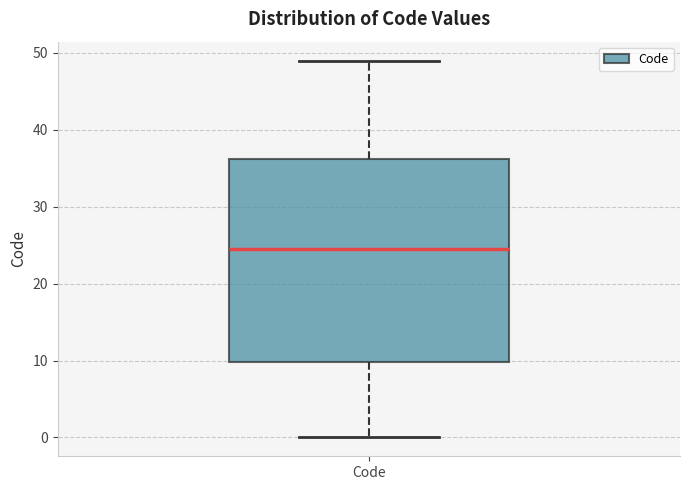

Where does the lower whisker of the box for Code end on the y-axis? The values are not printed on the chart, so give them approximately, as read against the axis.

0